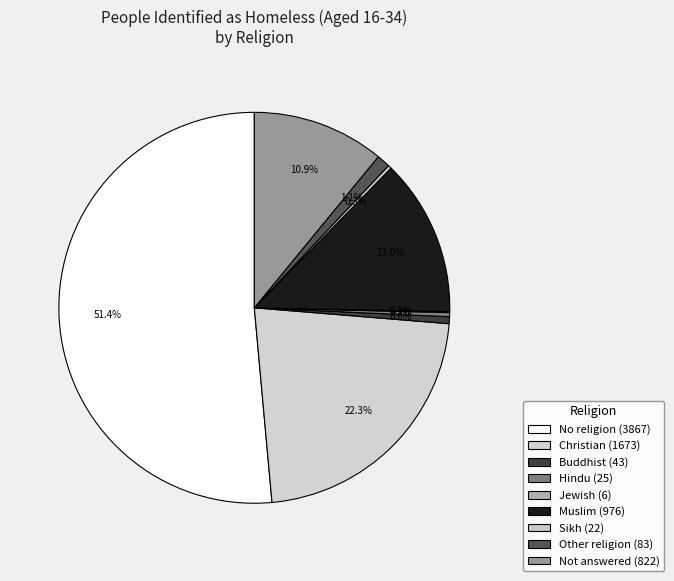

How many slices are in this pie chart?

9